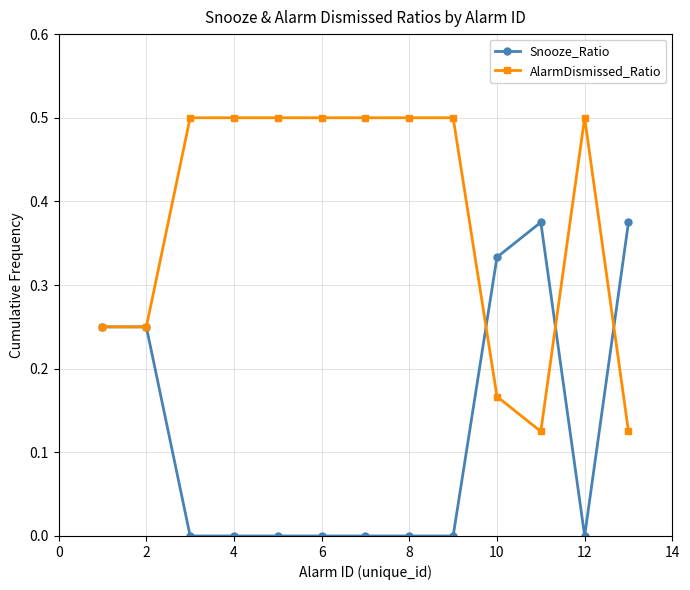

What is the value of the AlarmDismissed_Ratio point at the 6th from the left?

0.5